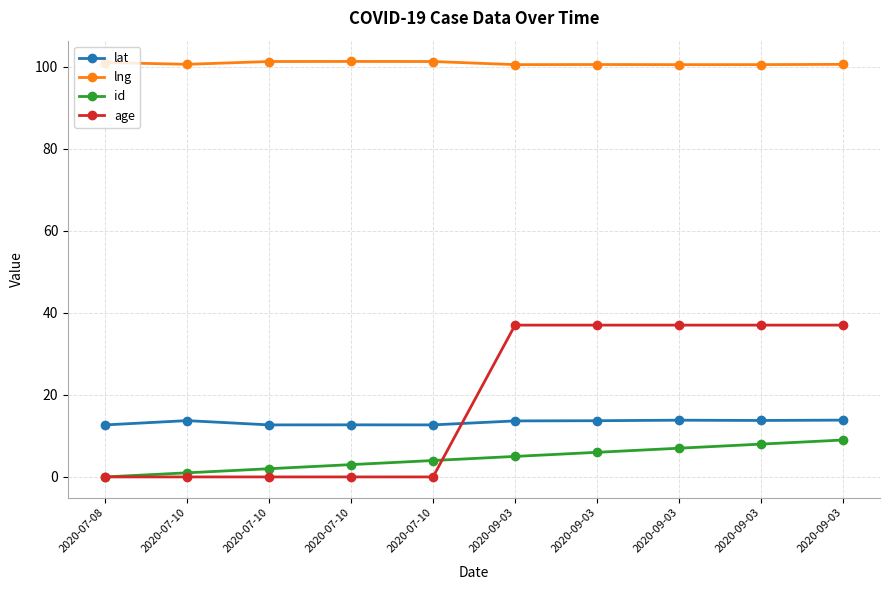

Which series has the largest range (max minus min)?

age